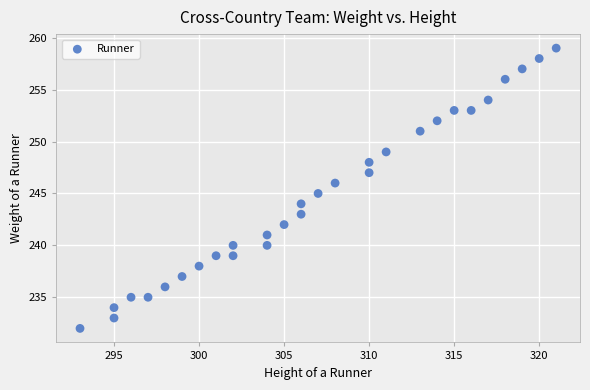

What is the range of X values (max minus min)?

28